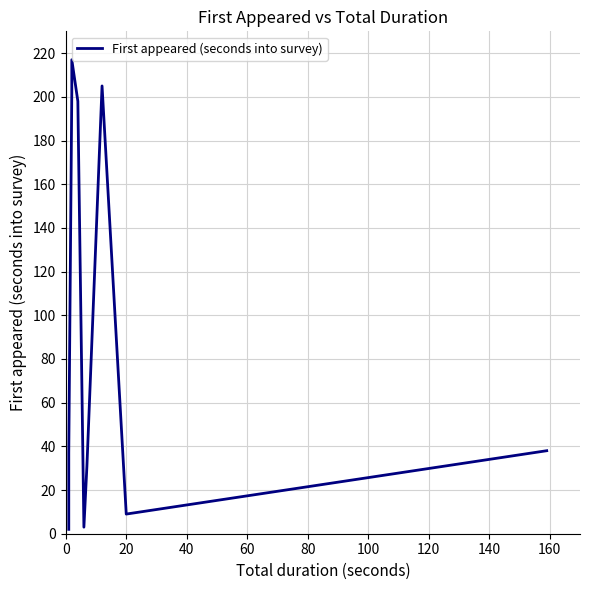

Which has a higher value, 0 or 17?

17